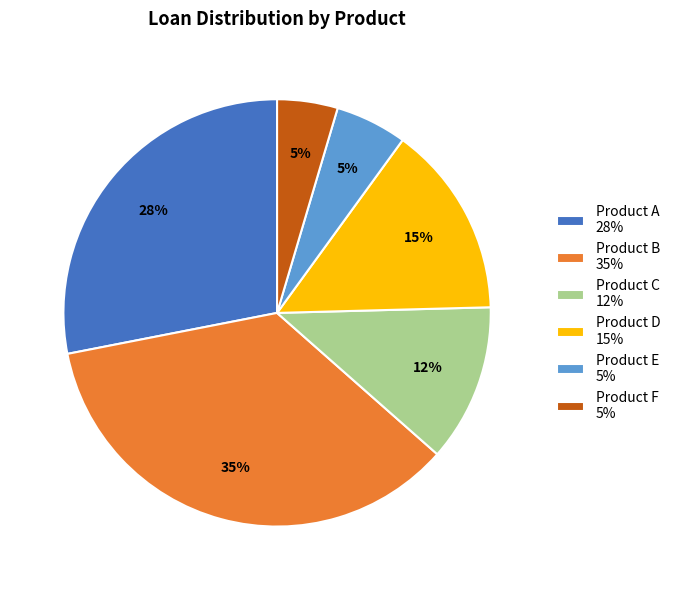

Is it true that Product C is 12% of the pie?

True